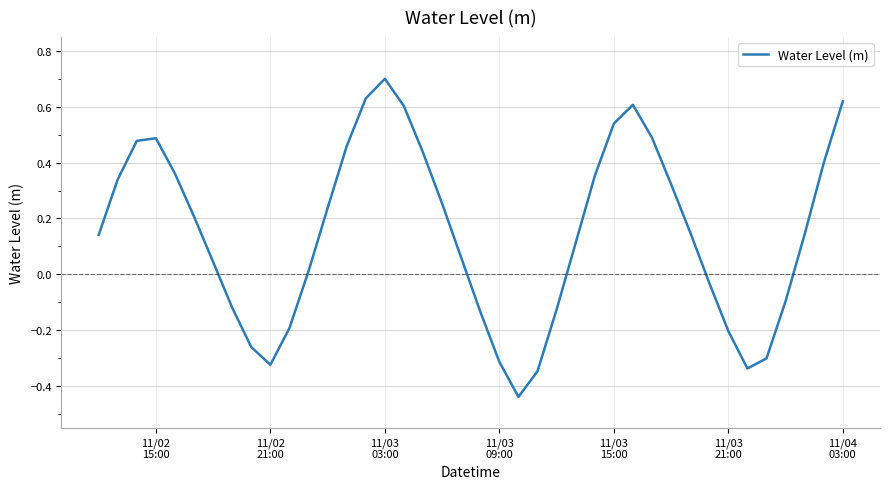

How many interior local valleys (lower than both neighbors) does the data have?

3